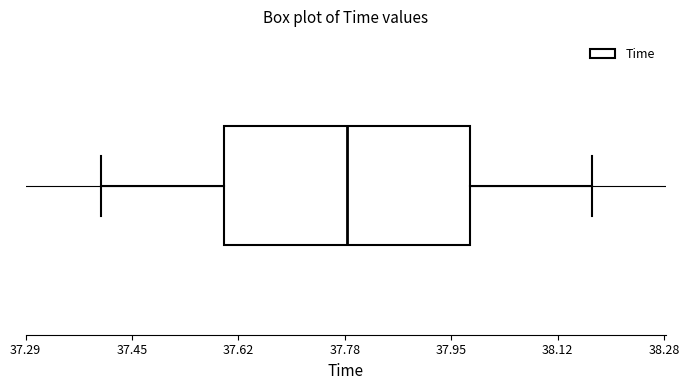

Transcribe this box plot: give where the median line is, the range the box spans, and where the two whiskers end, as read against the x-axis. The values are not printed on the chart, so give them approximately, as read against the axis.

median 37.78, box 37.60 to 37.98, whiskers 37.40 to 38.16